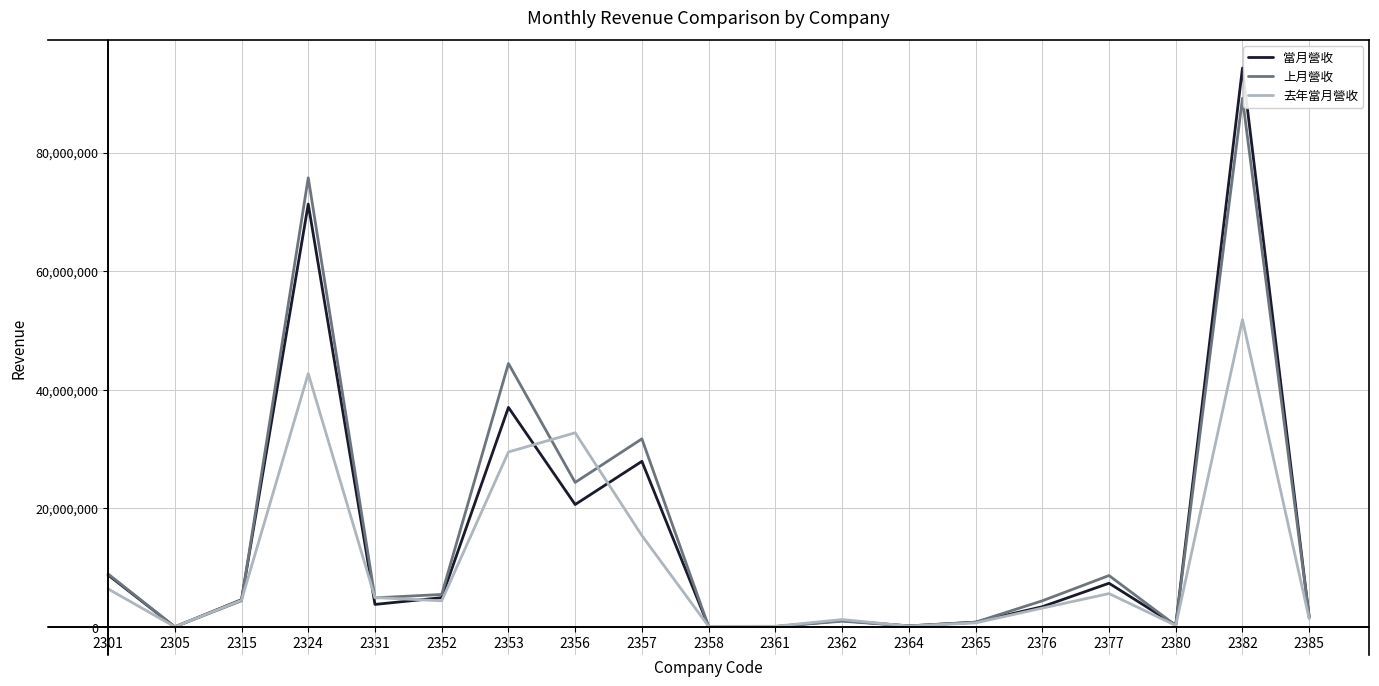

Is it true that 去年當月營收 equals 678247 at 2365?

True